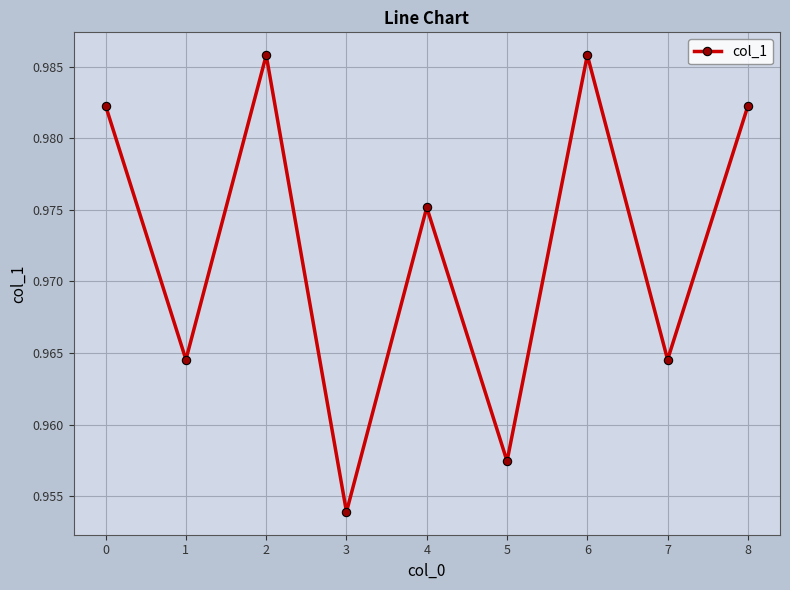

True or false: the data has more than 2 interior local peaks.

True